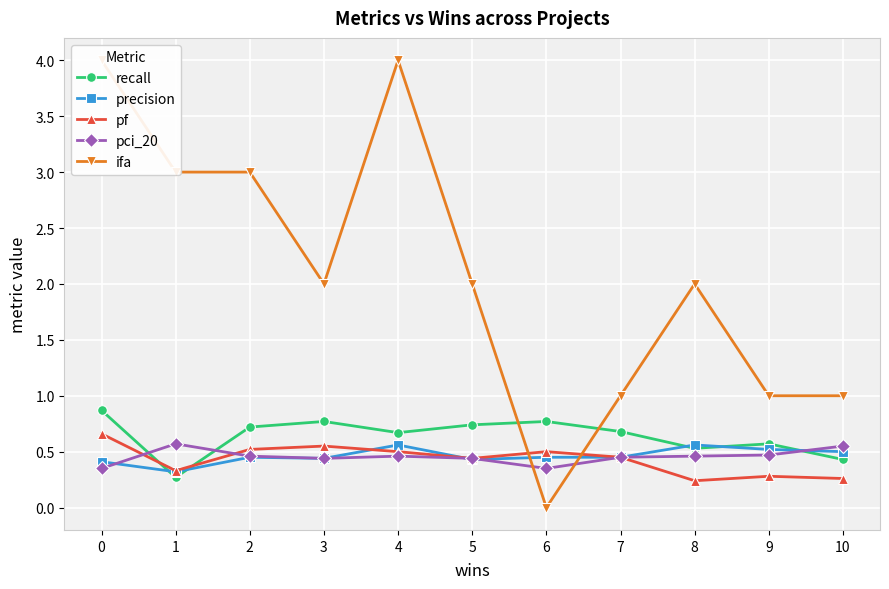

Between which two adjacent categories do pf and ifa first intersect?

5 and 6